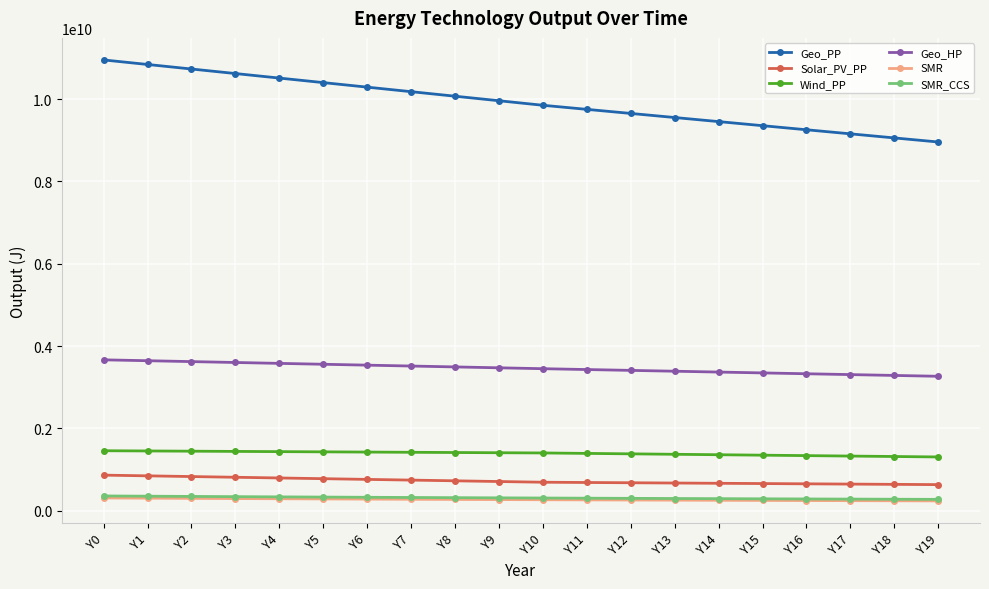

Which series changed the most between Y3 and Y15?

Geo_PP